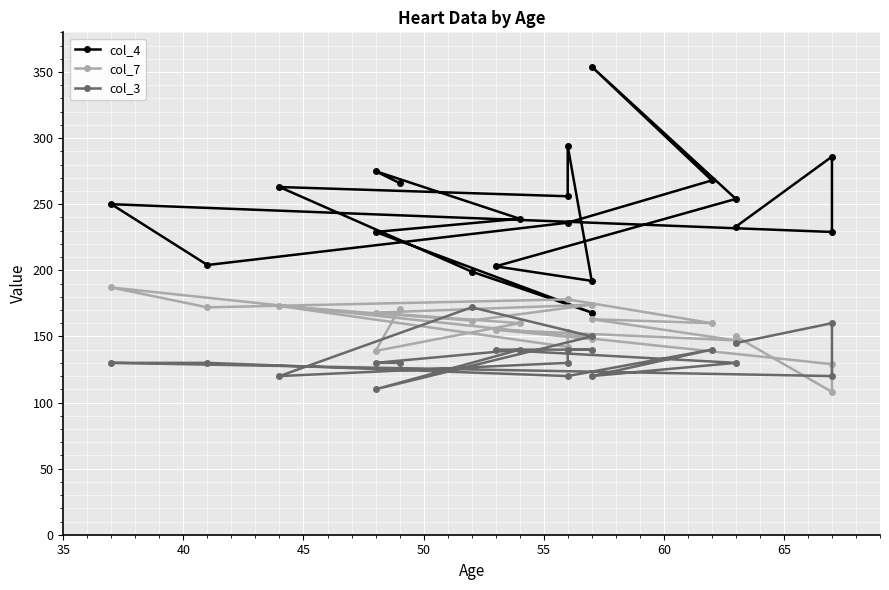

What is the sum of all col_3 values?

2697